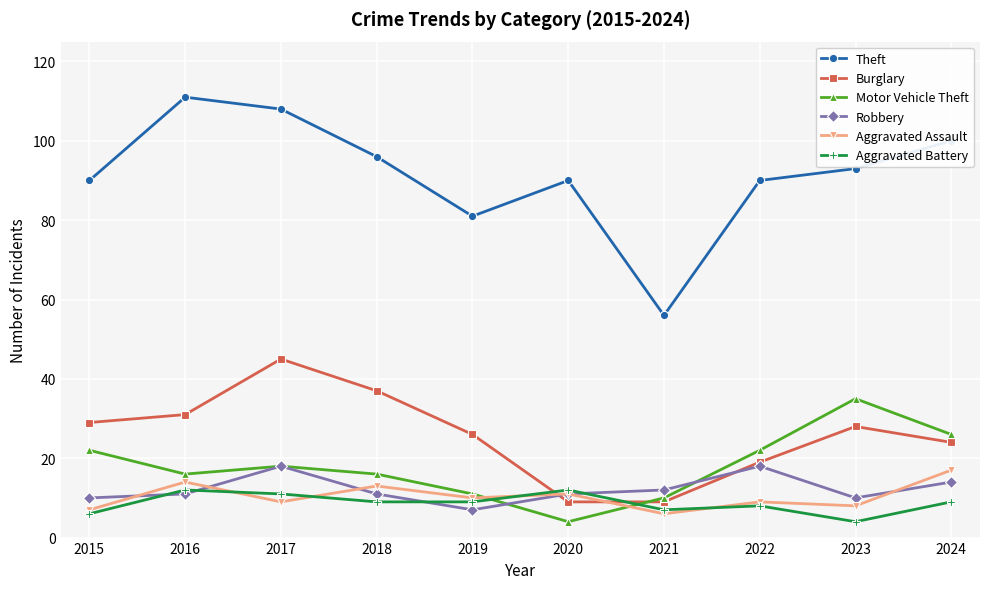

Is it true that Theft equals 90 at 2022?

True